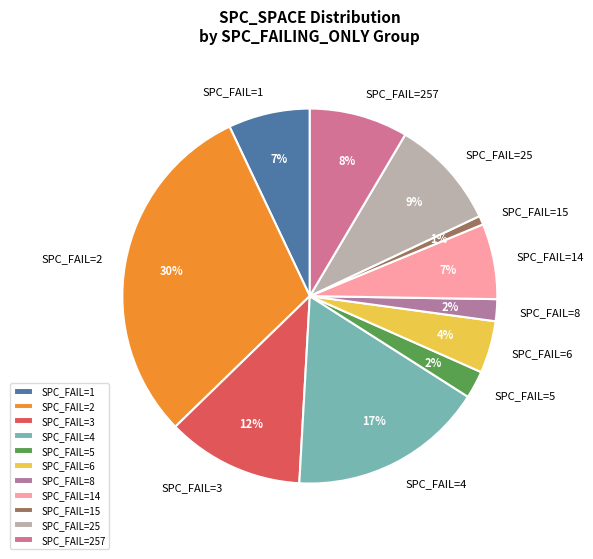

Count the number of slices in the pie.

11